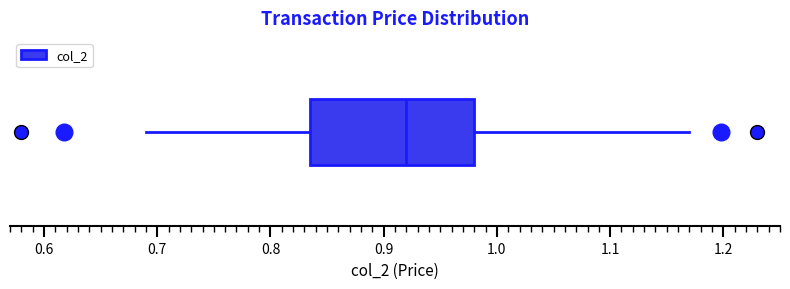

Transcribe this box plot: give where the median line is, the range the box spans, and where the two whiskers end, as read against the x-axis. The values are not printed on the chart, so give them approximately, as read against the axis.

median 0.92, box 0.84 to 0.98, whiskers 0.69 to 1.17